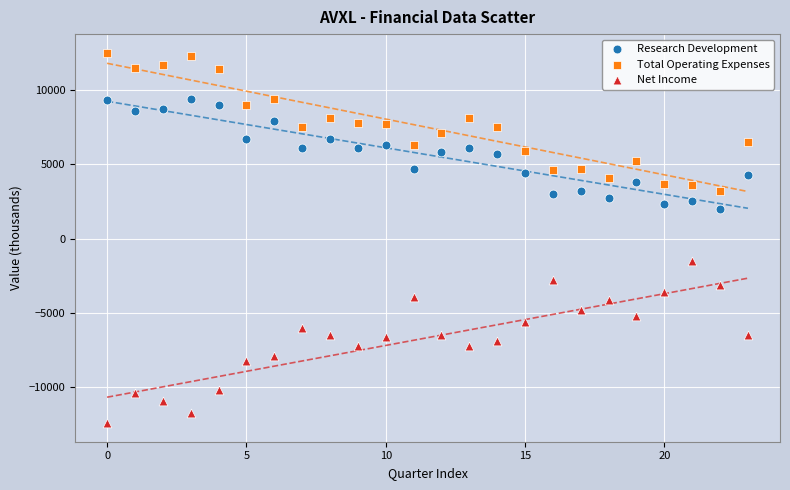

Across all series, what Y value is closest to 50?

-1500